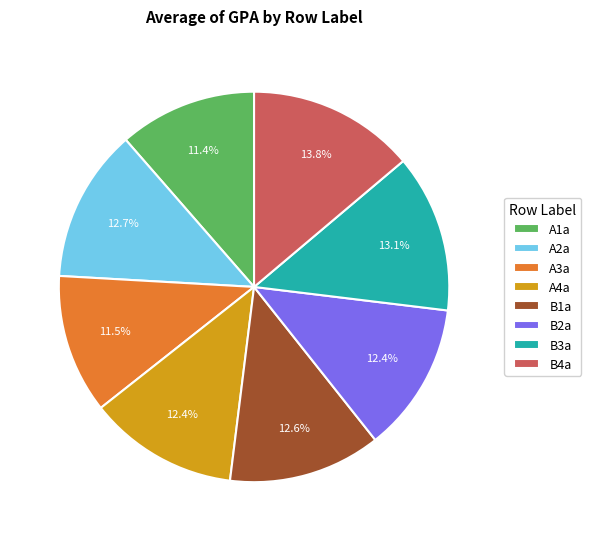

What is the largest slice in the pie chart?

B4a